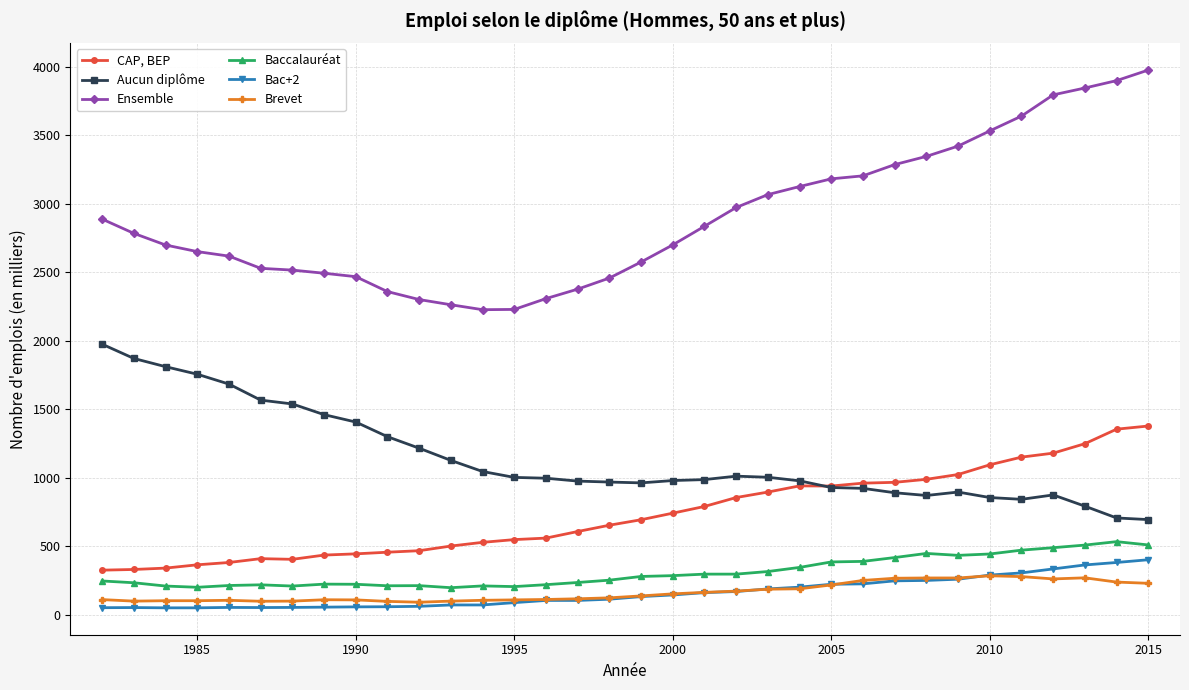

True or false: CAP, BEP has more than 0 points higher than both neighbors.

True